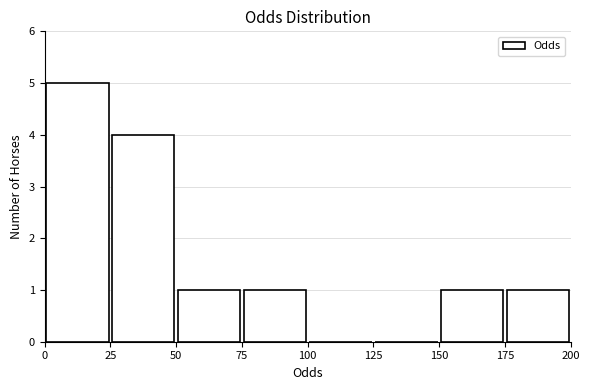

What is the height of the bar covering 175 to 200 on the x-axis? The values are not printed on the chart, so give them approximately, as read against the axis.

1